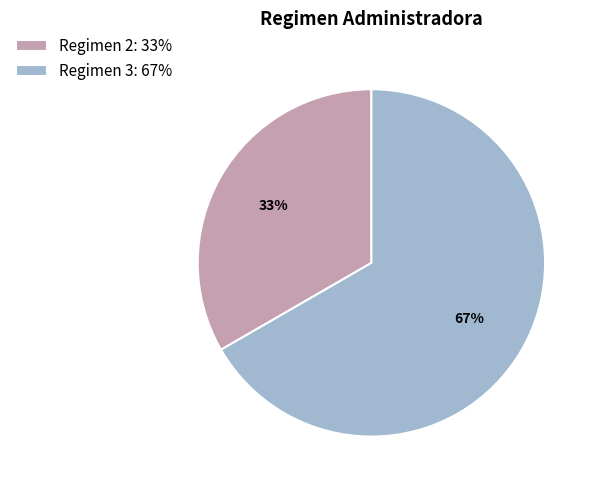

To the nearest percent, what is the combined percentage of Regimen 2: 33% and Regimen 3: 67%?

100%